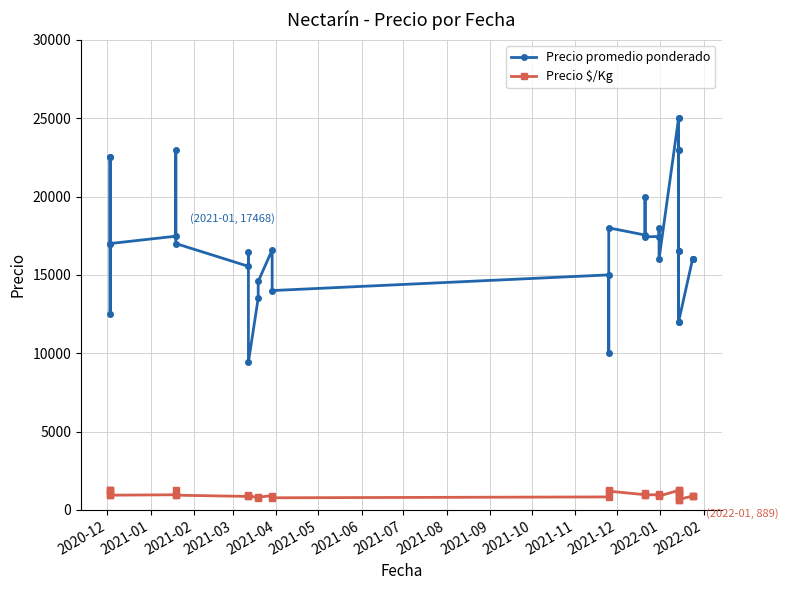

What is the value of the Precio promedio ponderado point at the 9th from the left?

15545